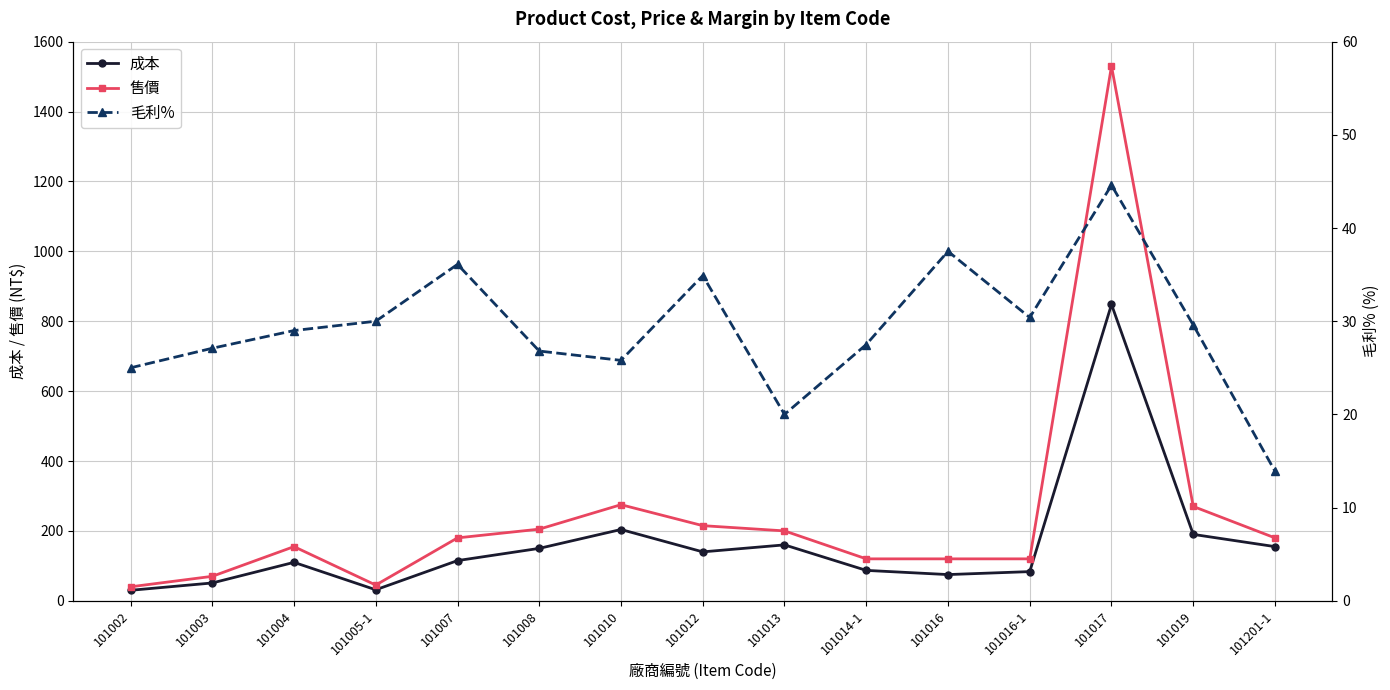

True or false: 毛利% and 售價 intersect in this chart.

False